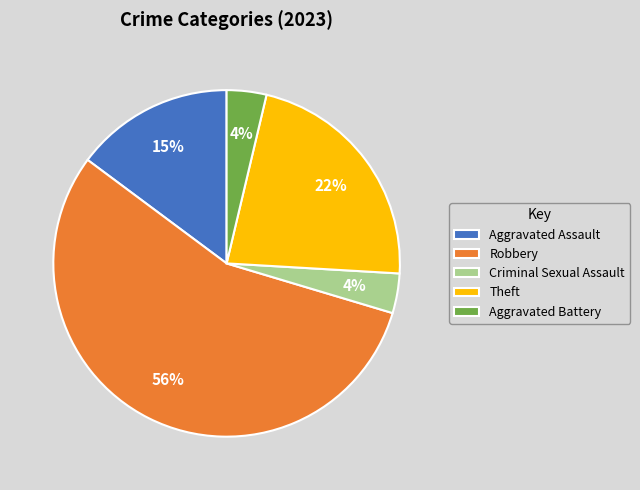

To the nearest percent, what percentage of the pie is Criminal Sexual Assault?

4%